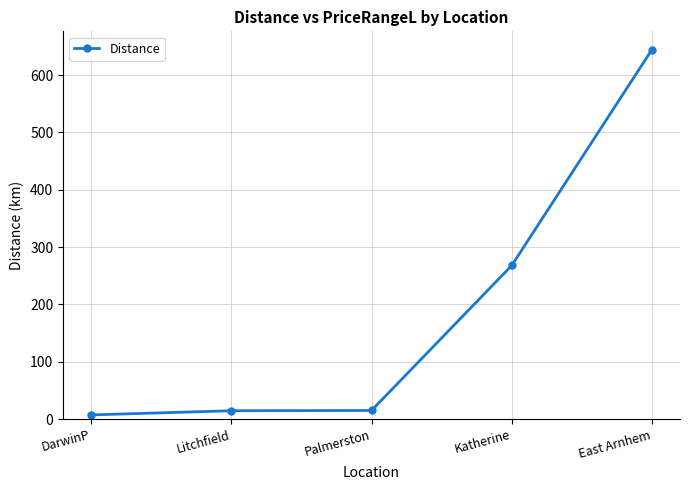

What is the smallest value displayed?

7.3